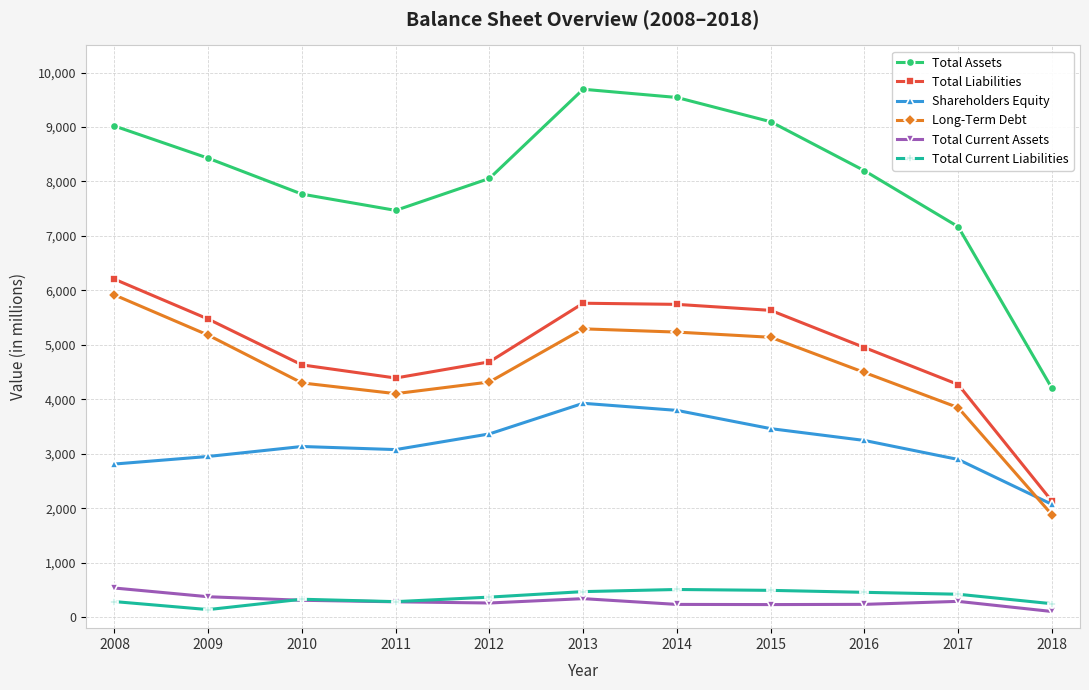

What is the difference between the maximum and minimum values in the Total Assets series?

5487